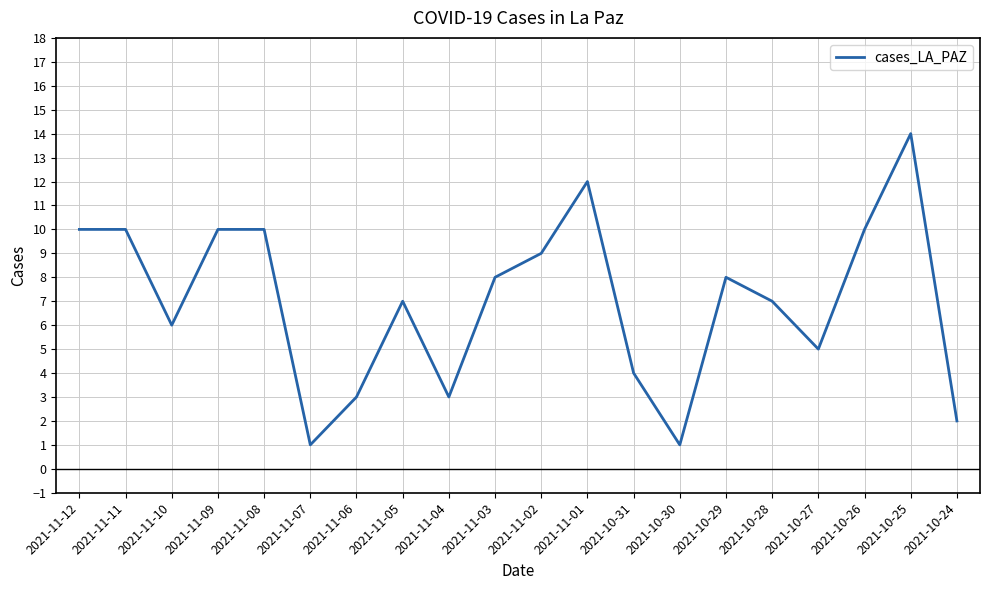

Is it true that the value at 2021-10-24 is 2?

True